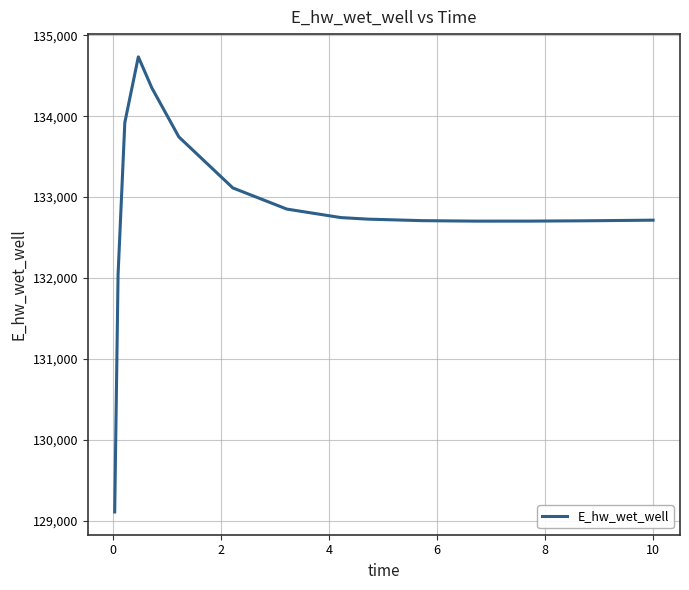

What is the difference between the maximum and minimum values?

5623.2